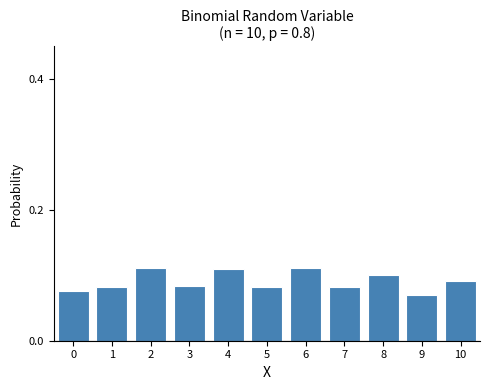

Is it true that the value at 7 is 0.0?

False